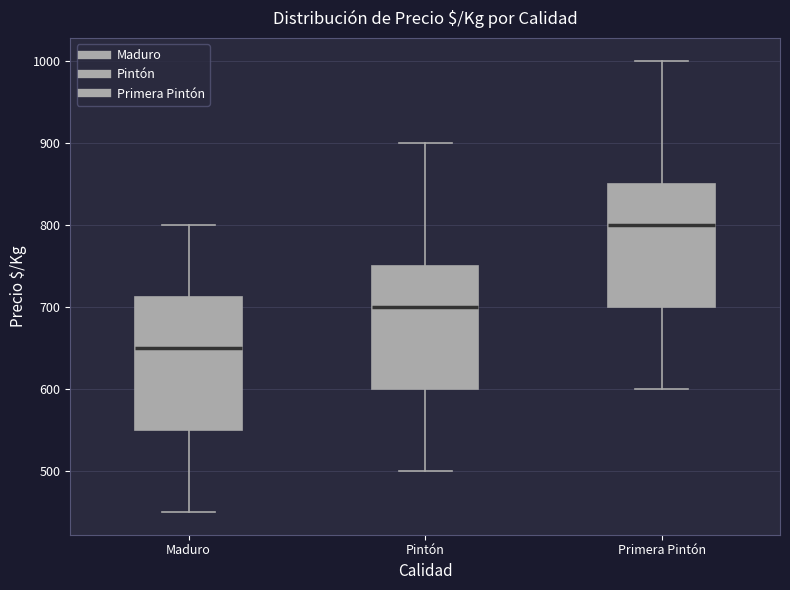

Which box has the highest median line?

Primera Pintón